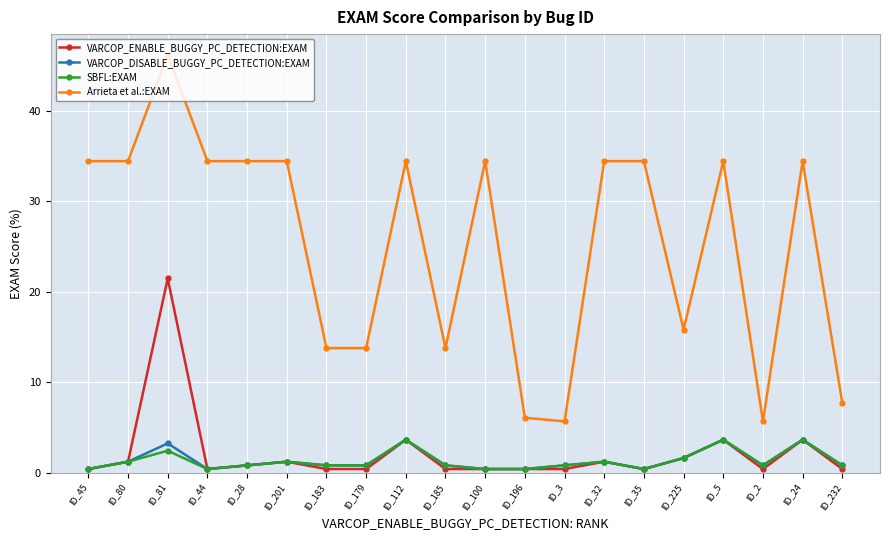

True or false: VARCOP_ENABLE_BUGGY_PC_DETECTION:EXAM has more than 1 interior local peaks.

True